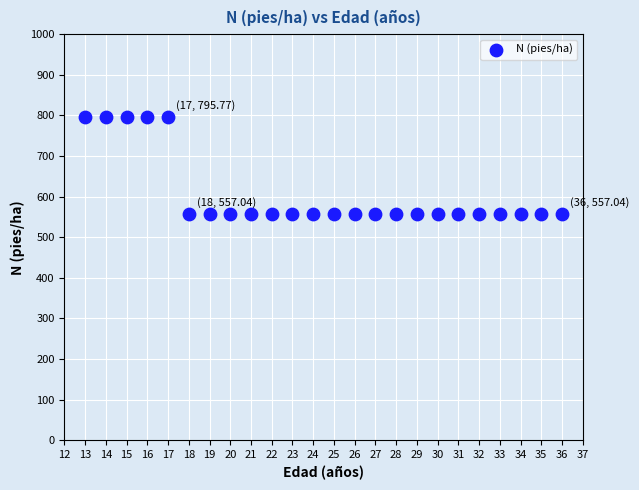

What is the range of Y values (max minus min)?

238.7